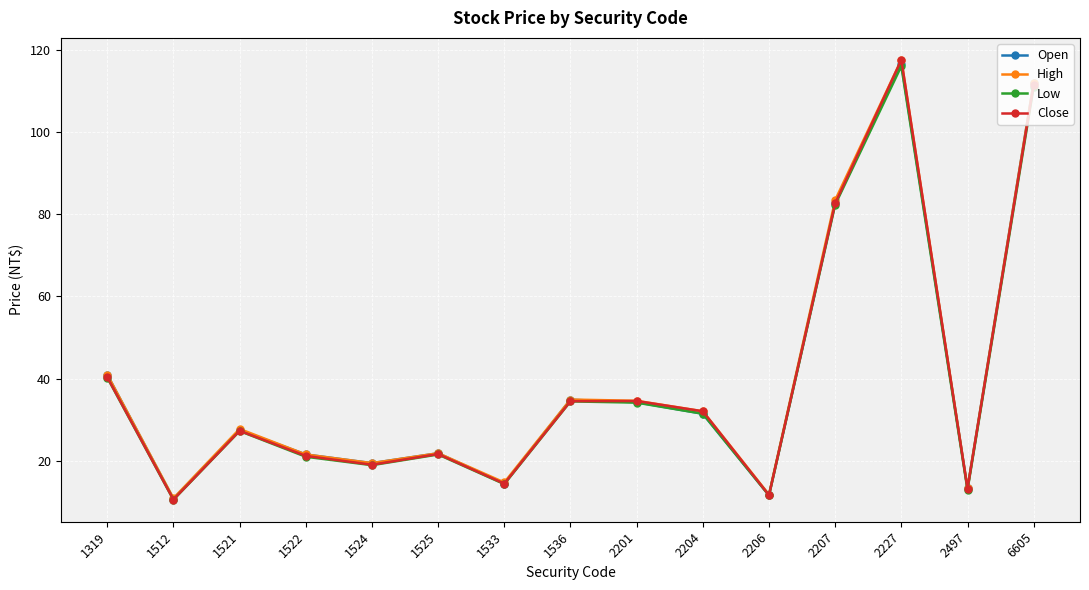

How many interior local peaks does the Close series have?

4